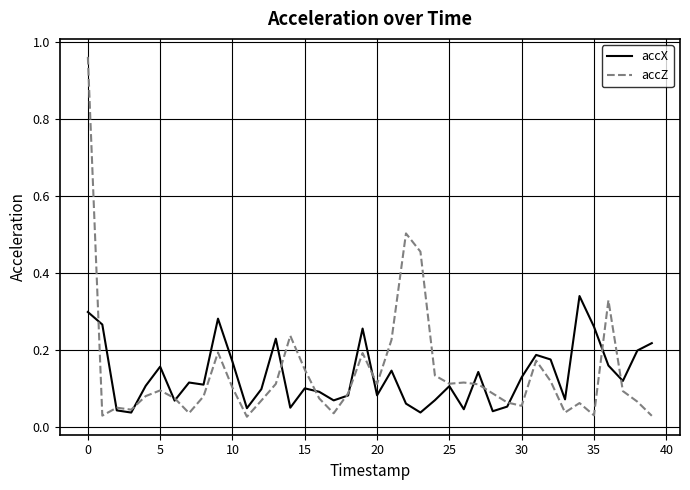

In accZ, how many points are higher than both neighbors (excluding endpoints)?

10